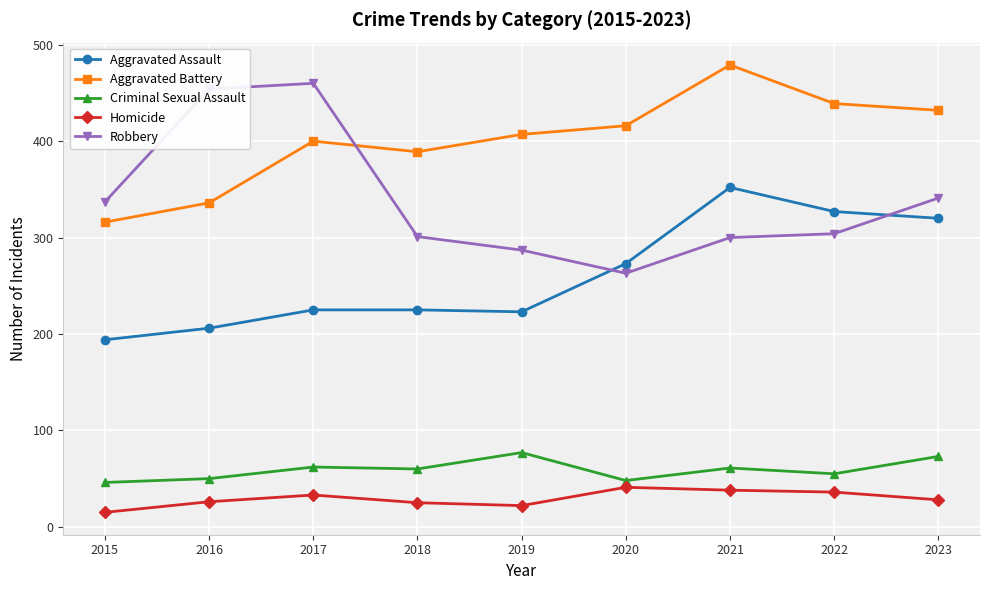

What is the sum of the Criminal Sexual Assault values at 2019 and 2022?

132